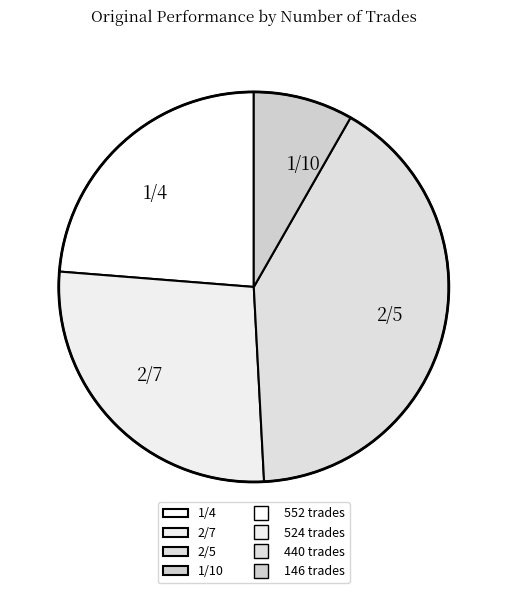

Is there any slice that represents more than half of the pie?

No